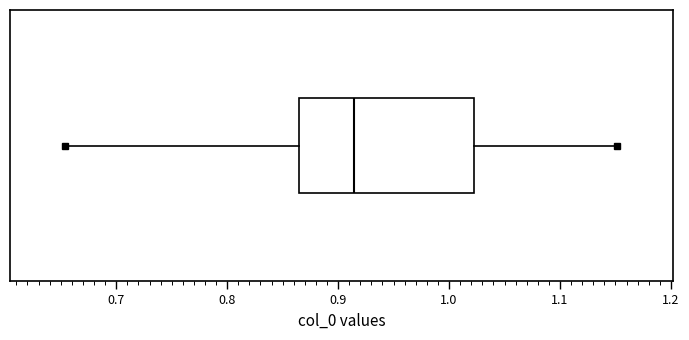

Transcribe this box plot: give where the median line is, the range the box spans, and where the two whiskers end, as read against the x-axis. The values are not printed on the chart, so give them approximately, as read against the axis.

median 0.91, box 0.87 to 1.02, whiskers 0.65 to 1.15